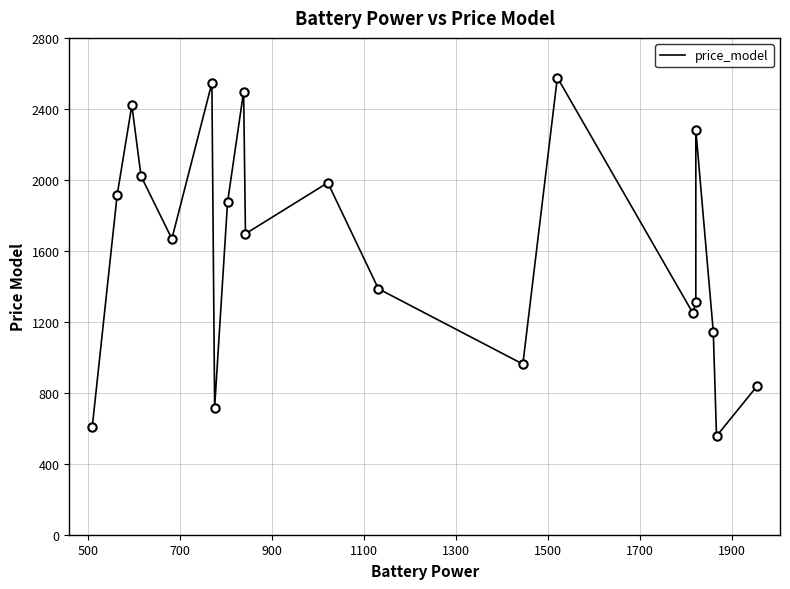

Reading left to right, list all the values displayed in this chart.

608.1	1913.4	2420.3	2021.0	1667.6	2545.6	716.9	1872.3	2497.8	1696.0	1983.8	1386.0	961.6	2576.5	1247.3	1313.2	2281.1	1142.7	555.5	837.3